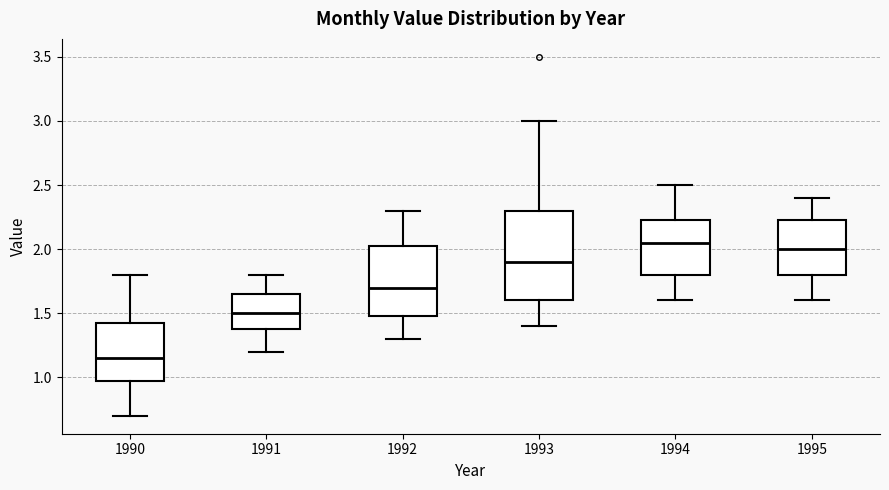

Which box is the tallest, from its lower edge to its upper edge?

1993